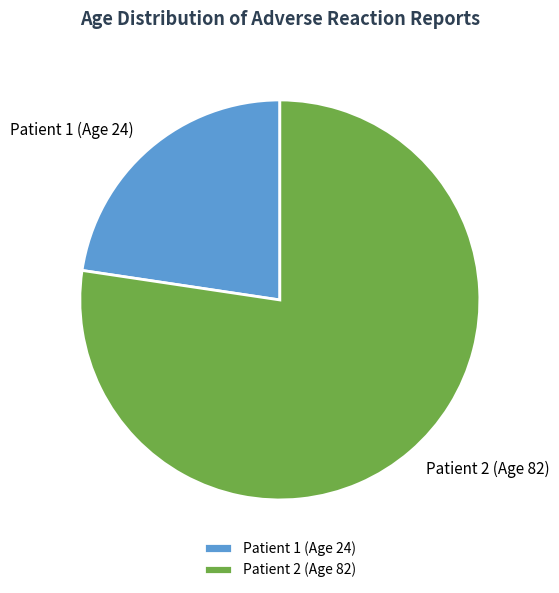

Approximately how many times larger is the value at Patient 2 (Age 82) compared to Patient 1 (Age 24)?

3.4